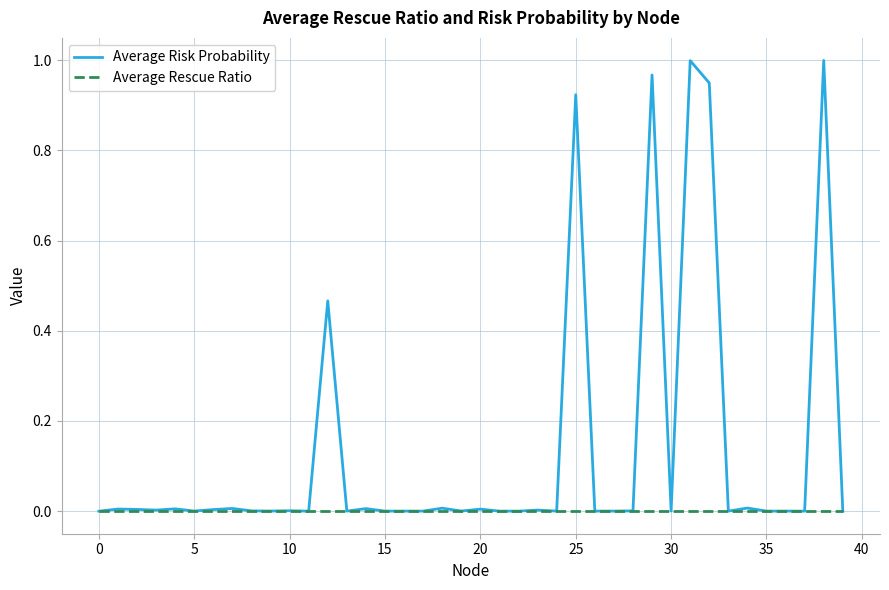

List the series in order of their peak value, lowest first.

Average Rescue Ratio, Average Risk Probability